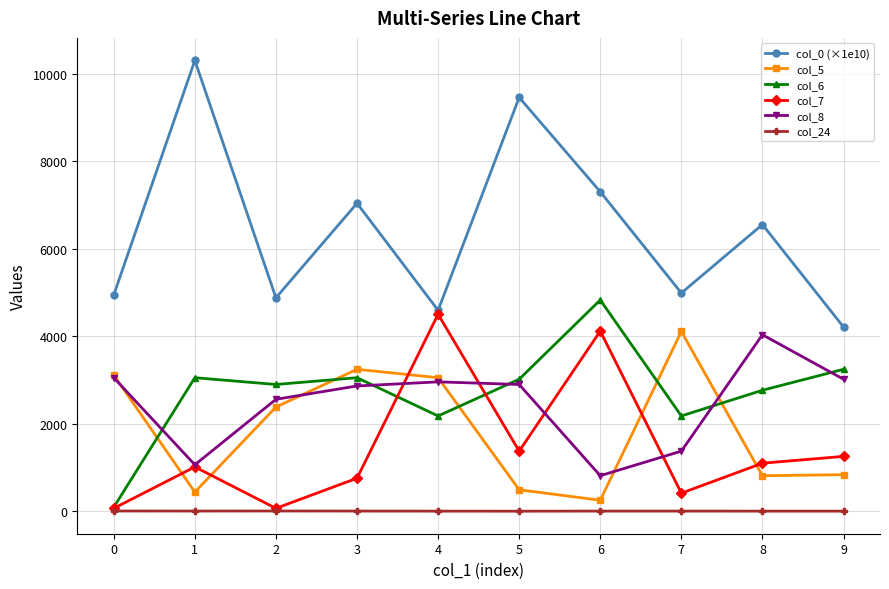

What is the difference between the maximum and minimum values in the col_7 series?

4437.0